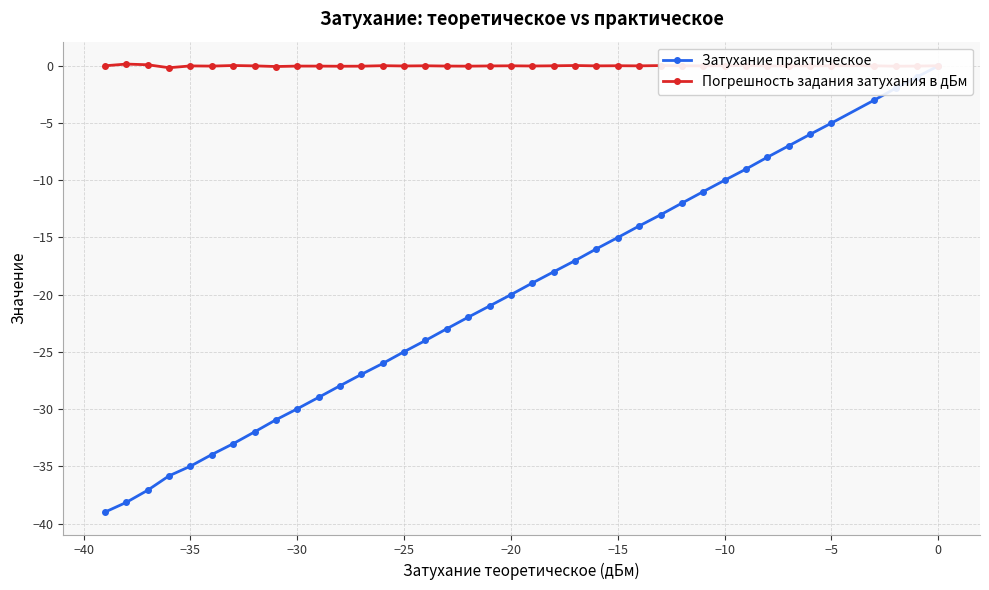

True or false: Затухание практическое and Погрешность задания затухания в дБм cross at least once.

False